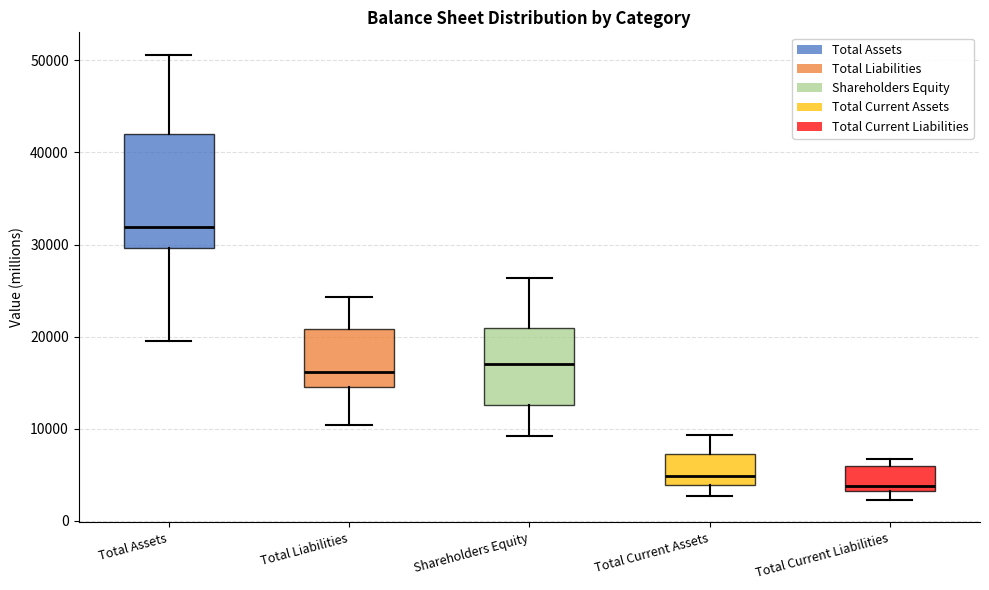

Reading left to right, transcribe this box plot: for each box, give where its median line is, the range the box spans, and where its two whiskers end, as read against the y-axis. The values are not printed on the chart, so give them approximately, as read against the axis.

Total Assets: median 32000, box 30000 to 42000, whiskers 20000 to 51000
Total Liabilities: median 16000, box 14000 to 21000, whiskers 10000 to 24000
Shareholders Equity: median 17000, box 13000 to 21000, whiskers 9000 to 26000
Total Current Assets: median 5000, box 4000 to 7000, whiskers 3000 to 9000
Total Current Liabilities: median 4000, box 3000 to 6000, whiskers 2000 to 7000